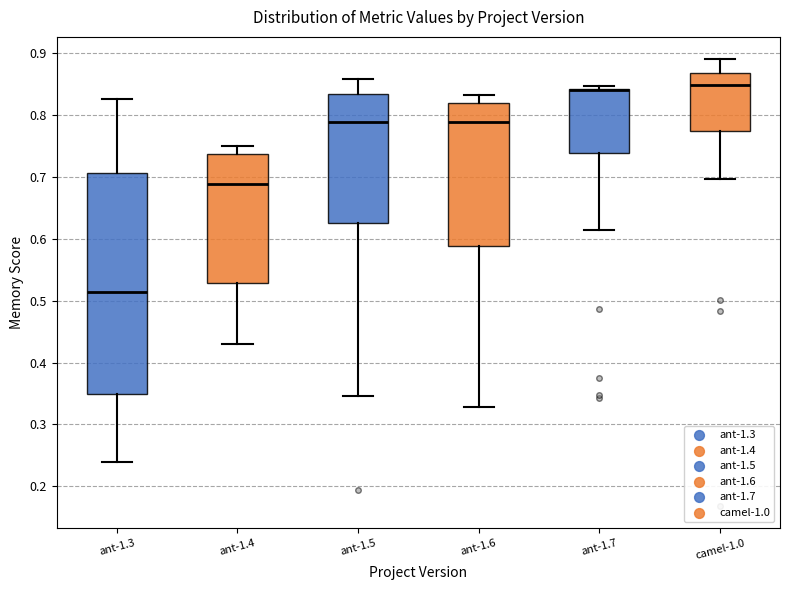

Which box is the tallest, from its lower edge to its upper edge?

ant-1.3